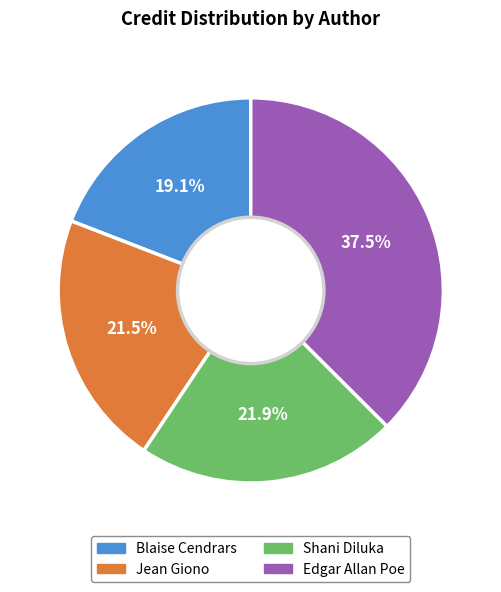

What is the ratio of the value at Blaise Cendrars to the value at Shani Diluka?

0.9